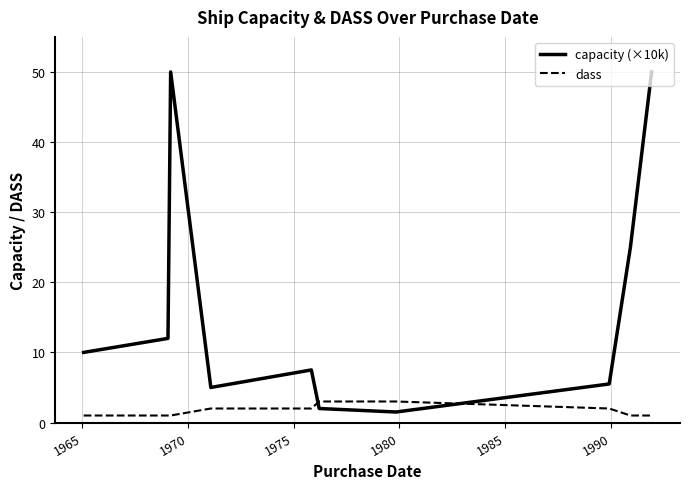

What is the difference between the maximum and minimum values in the dass series?

2.0